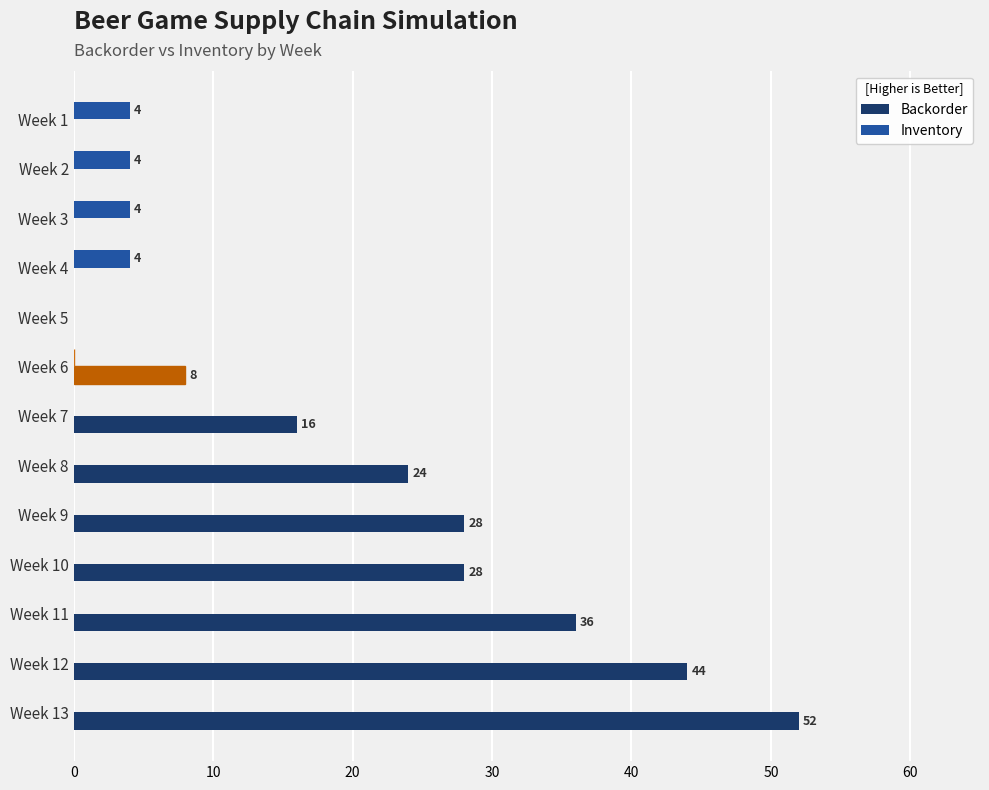

Which series has the largest total across all categories?

Backorder